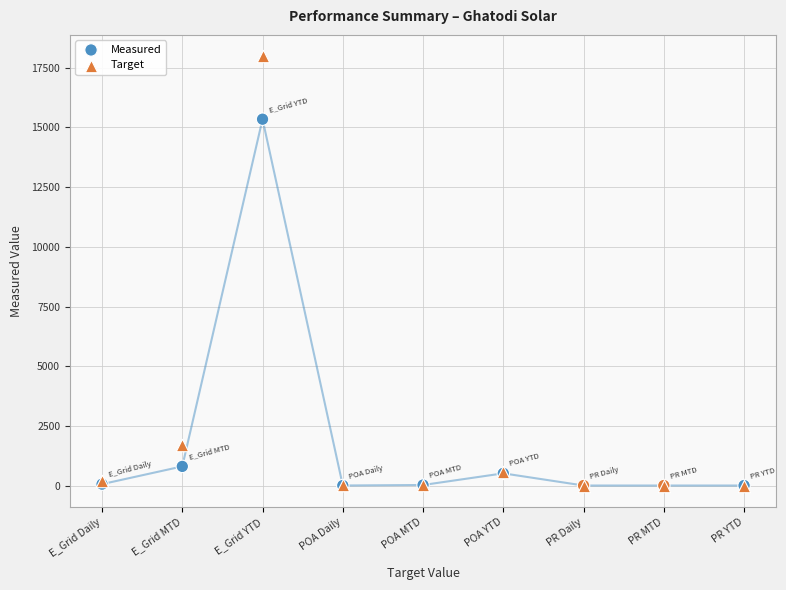

Across all series, what Y value is closest to 8990?

15347.0